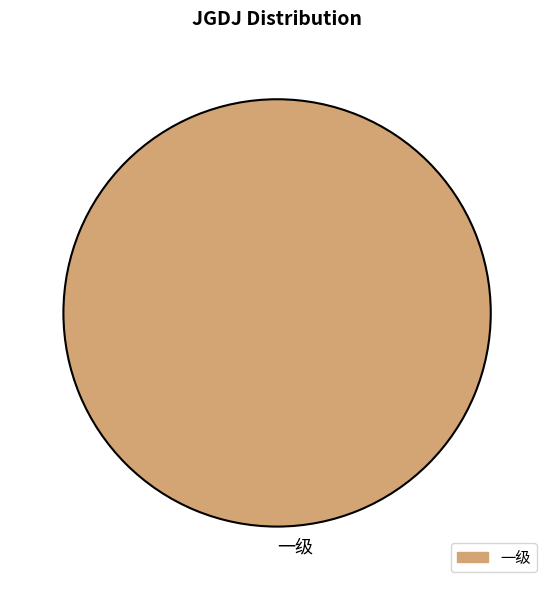

The 一级 slice represents 100% of the pie. True or false?

True